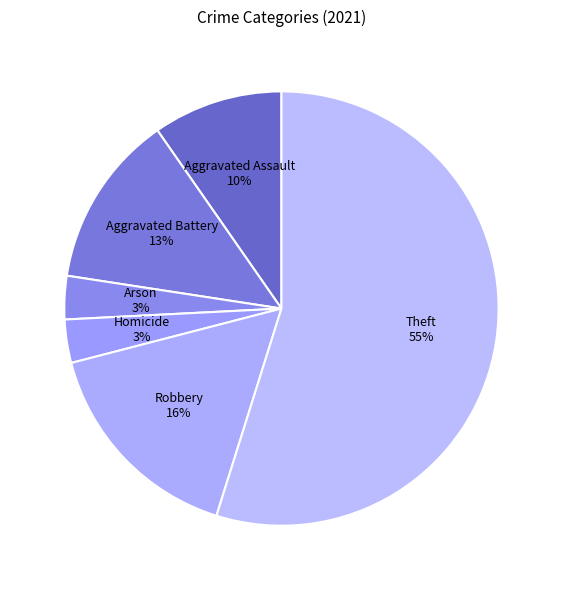

To the nearest percent, what percentage of the pie is Robbery?

16%